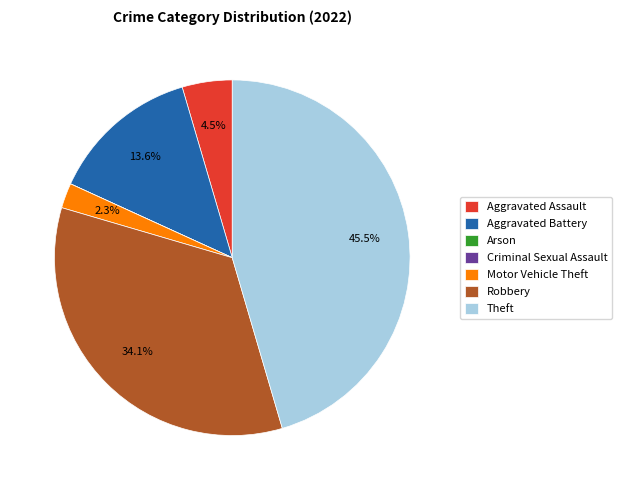

Does Aggravated Battery represent more than half of the total?

No